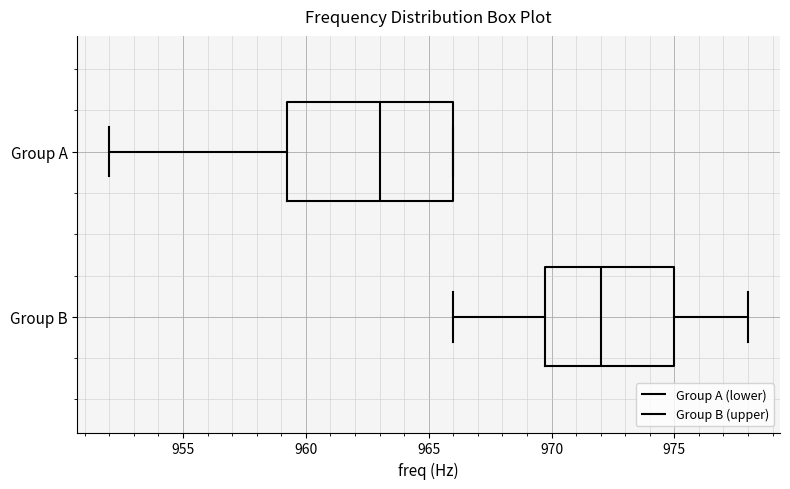

Reading bottom to top, transcribe this box plot: for each box, give where its median line is, the range the box spans, and where its two whiskers end, as read against the x-axis. The values are not printed on the chart, so give them approximately, as read against the axis.

Group B: median 972.0, box 970.0 to 975.0, whiskers 966.0 to 978.0
Group A: median 963.0, box 959.5 to 966.0, whiskers 952.0 to 966.0